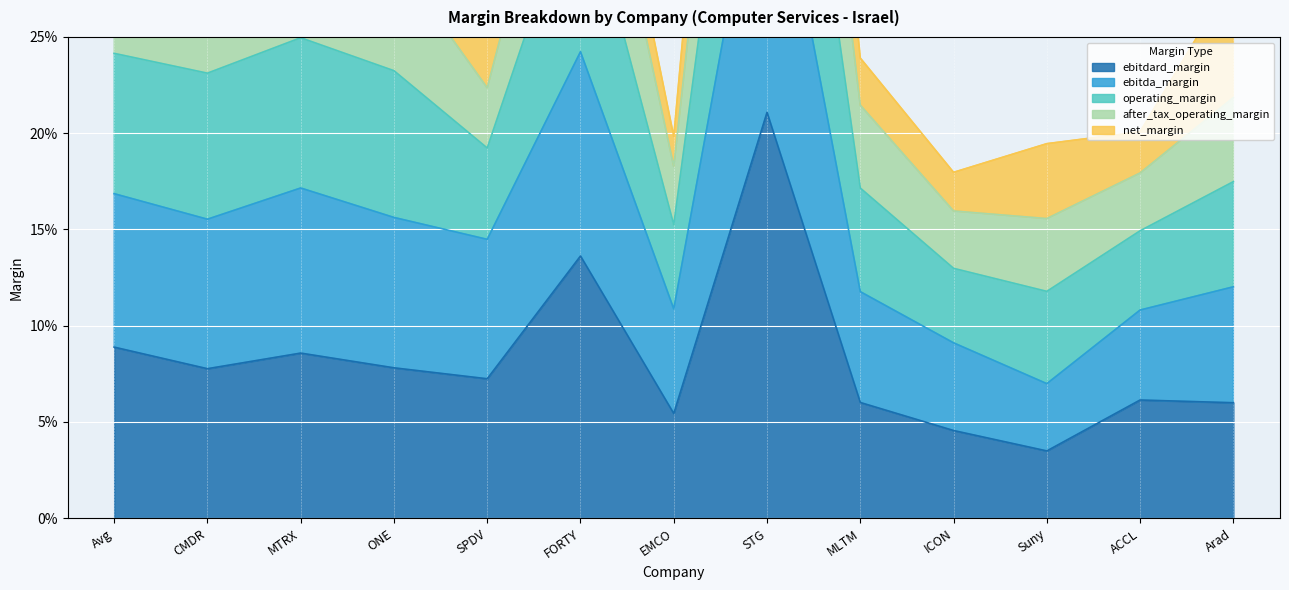

What is the total value across all series at Avg?

0.6